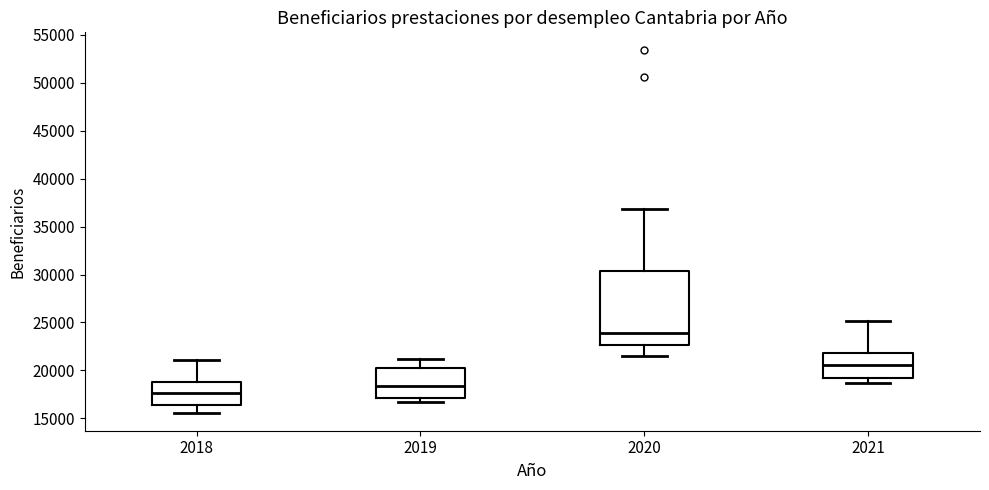

Comparing the boxes themselves (not the whiskers), which one is the tallest?

2020